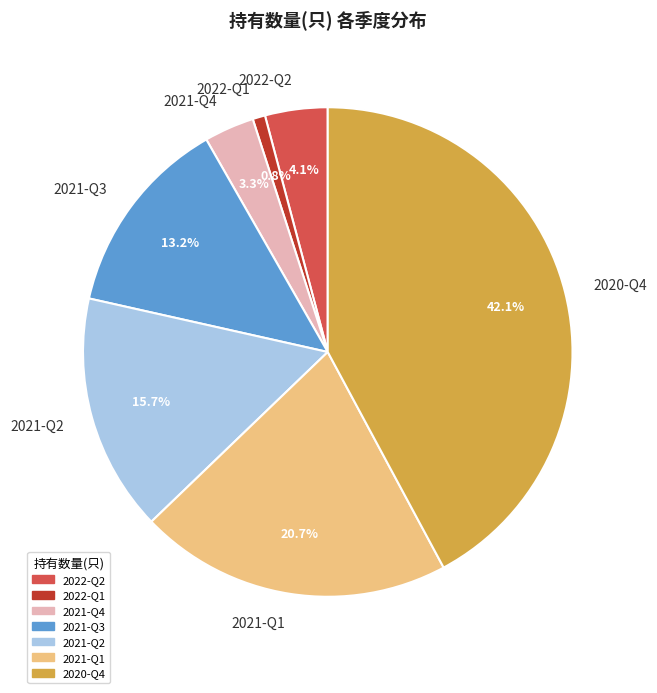

Approximately how many times larger is the value at 2021-Q4 compared to 2021-Q1?

0.2